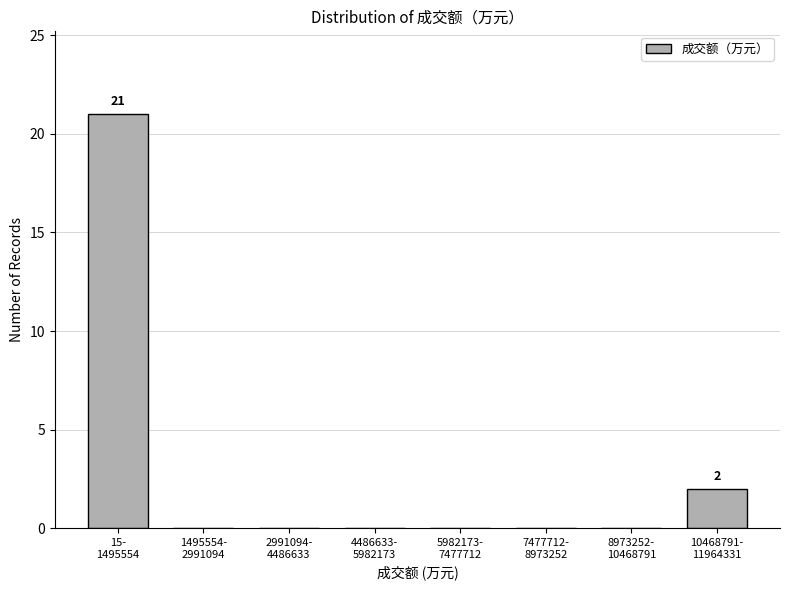

What is the greatest value displayed?

21